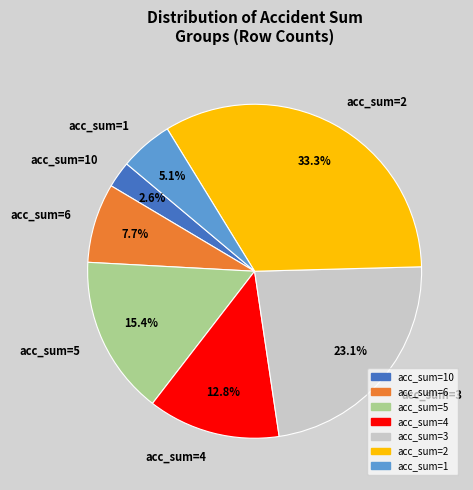

Which has a higher value, acc_sum=2 or acc_sum=10?

acc_sum=2